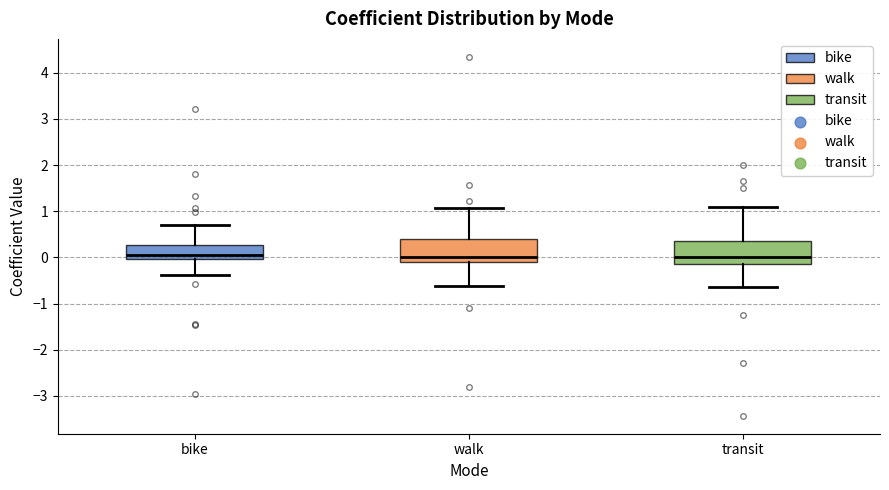

Reading left to right, read every box against the y-axis: the position of its median line, the range the box covers, and the ends of its whiskers. The values are not printed on the chart, so give them approximately, as read against the axis.

bike: median 0.1, box 0.0 to 0.3, whiskers -0.4 to 0.7
walk: median 0.0, box -0.1 to 0.4, whiskers -0.6 to 1.1
transit: median 0.0, box -0.1 to 0.4, whiskers -0.6 to 1.1